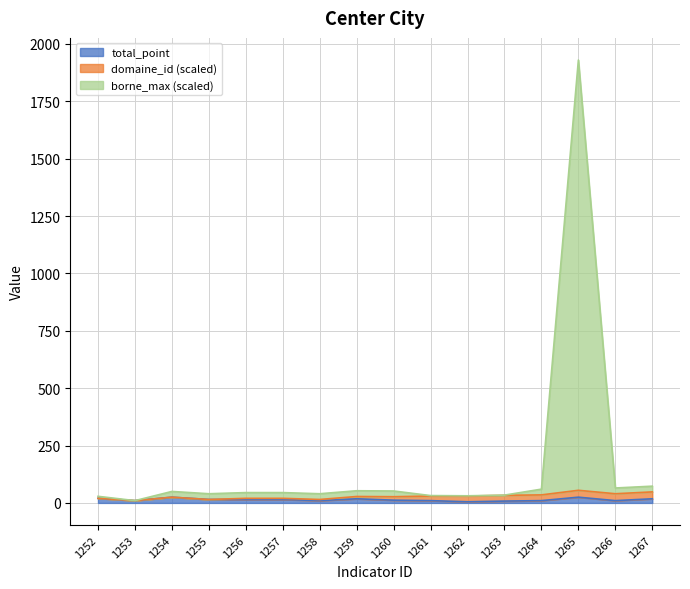

At which label does total_point reach its minimum?

1262